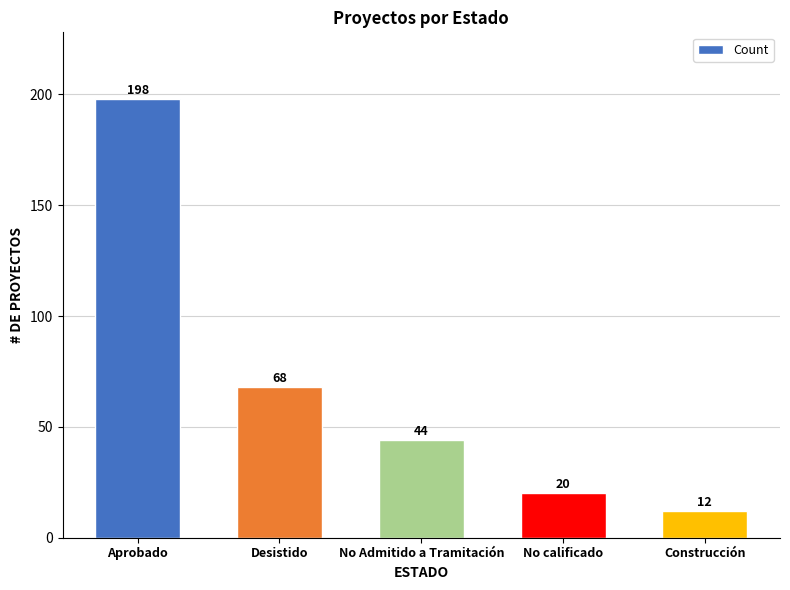

List the labels in order of value, smallest first.

Construcción, No calificado, No Admitido a Tramitación, Desistido, Aprobado